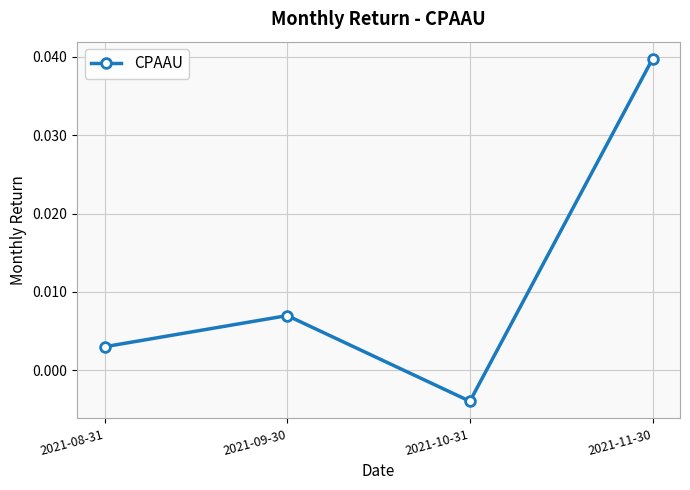

Rank the categories by value from highest to lowest.

2021-11-30, 2021-09-30, 2021-08-31, 2021-10-31